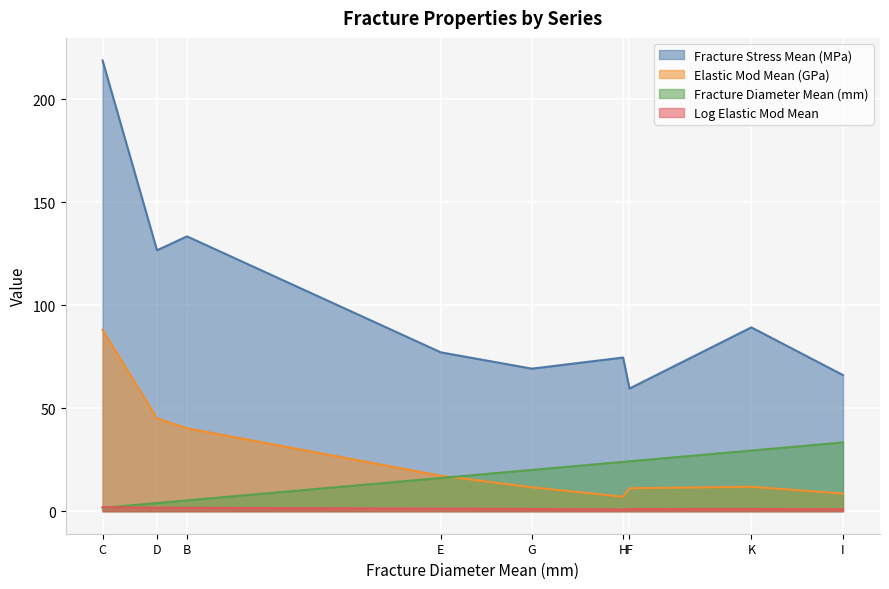

What are all the series names shown in the legend?

Fracture Stress Mean (MPa), Elastic Mod Mean (GPa), Fracture Diameter Mean (mm), Log Elastic Mod Mean